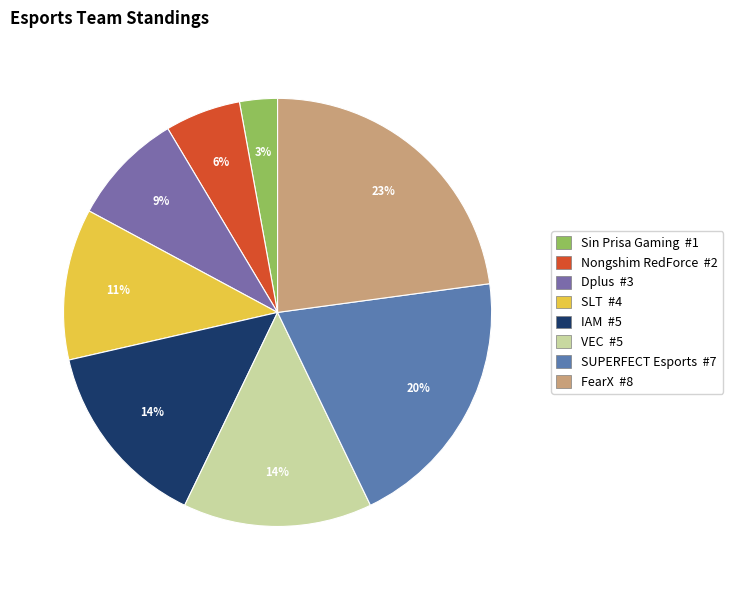

Do FearX and VEC together represent more than half of the pie?

No